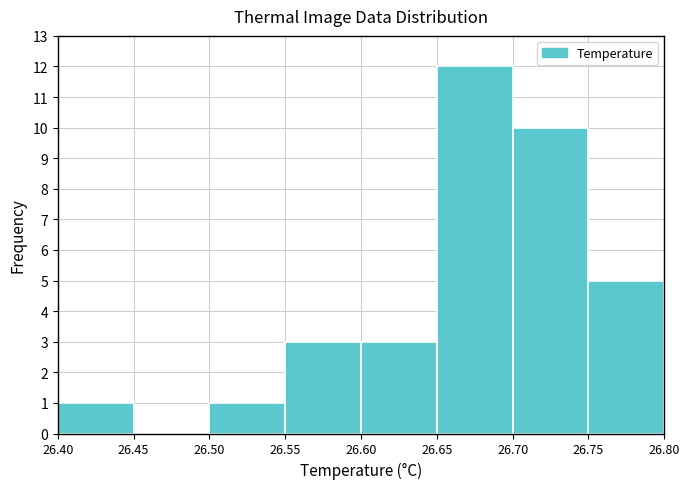

Reading left to right, transcribe this chart: for each bar, give the range it covers on the x-axis and its height. The values are not printed on the chart, so give them approximately, as read against the axis.

26.40 to 26.45: 1
26.45 to 26.50: 0
26.50 to 26.55: 1
26.55 to 26.60: 3
26.60 to 26.65: 3
26.65 to 26.70: 12
26.70 to 26.75: 10
26.75 to 26.80: 5